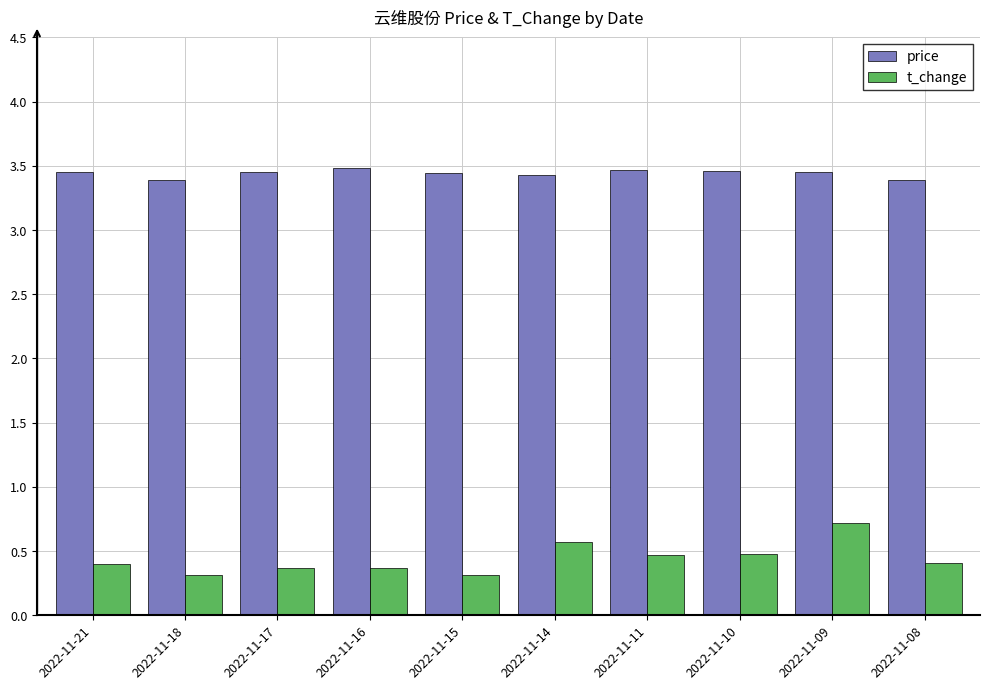

Which series has the largest total across all categories?

price